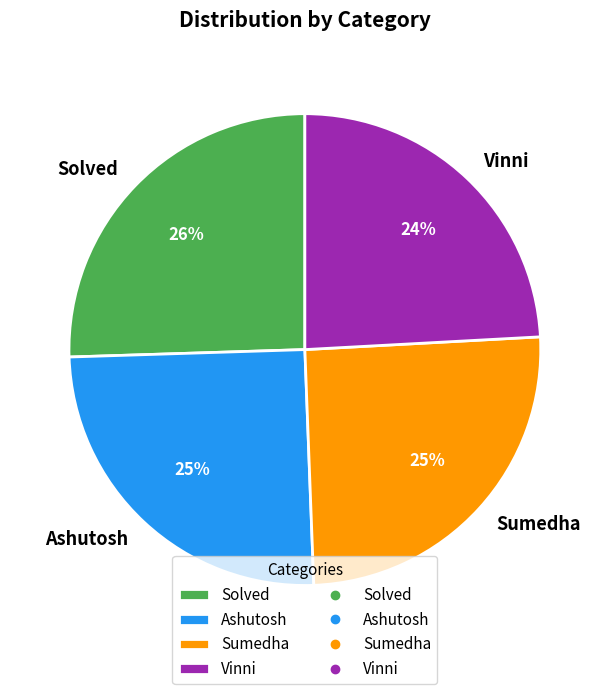

How many segments does this pie chart have?

4